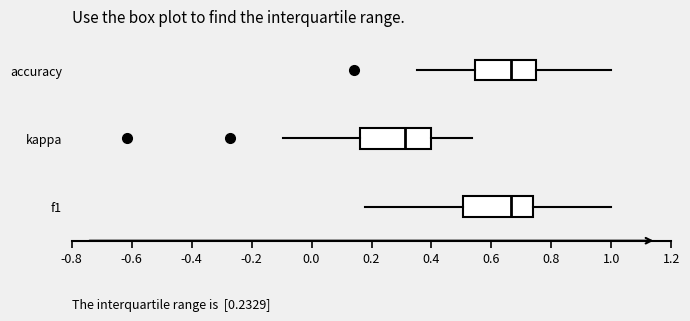

Where does the left whisker of the box for accuracy end on the x-axis? The values are not printed on the chart, so give them approximately, as read against the axis.

0.36